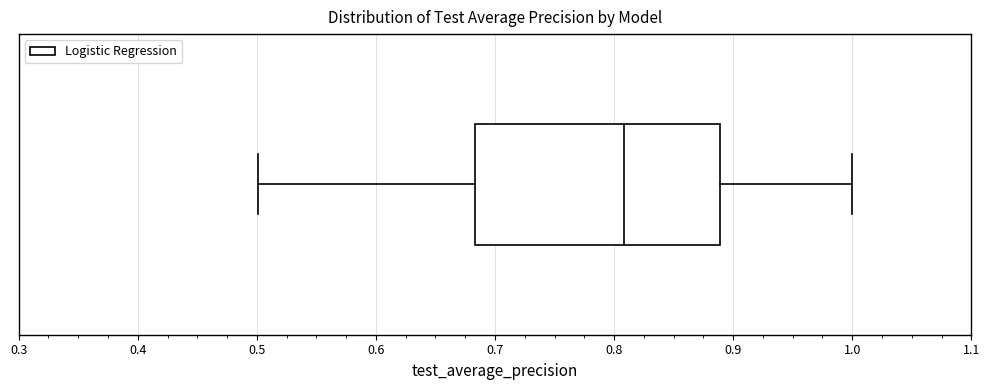

Where does the right whisker of the box end on the x-axis? The values are not printed on the chart, so give them approximately, as read against the axis.

1.00